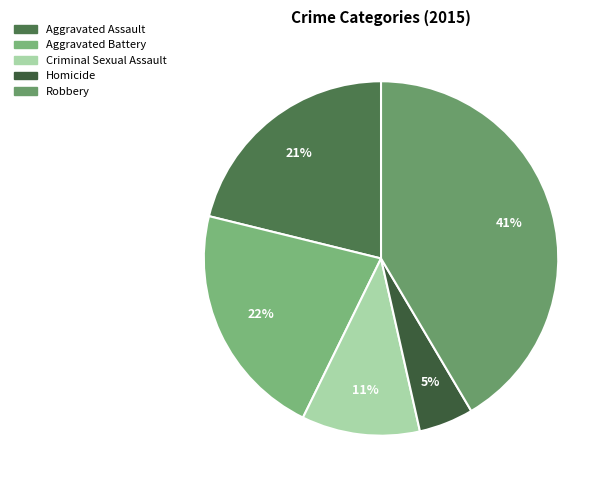

Rank the categories by value from lowest to highest.

Homicide, Criminal Sexual Assault, Aggravated Assault, Aggravated Battery, Robbery